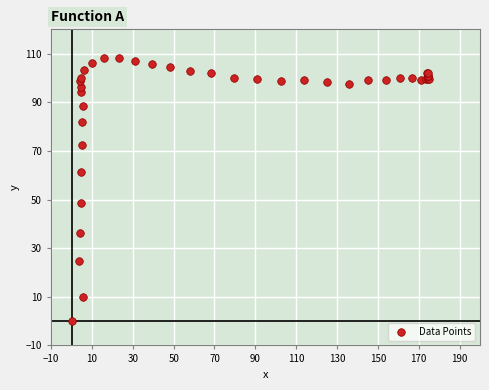

What Y value in the scatter plot is closest to 54?

48.7